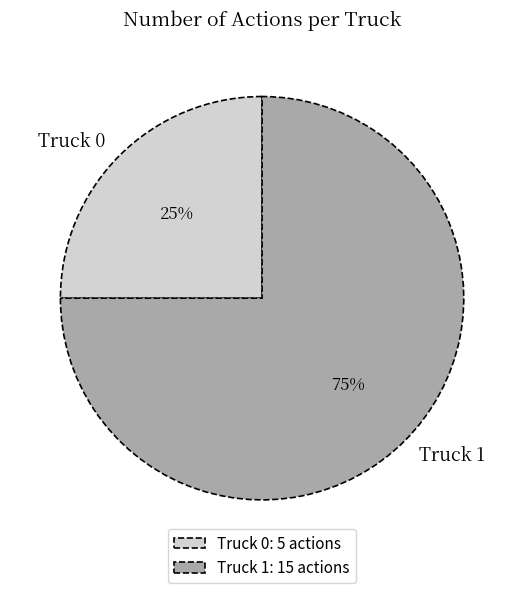

Count the number of slices in the pie.

2